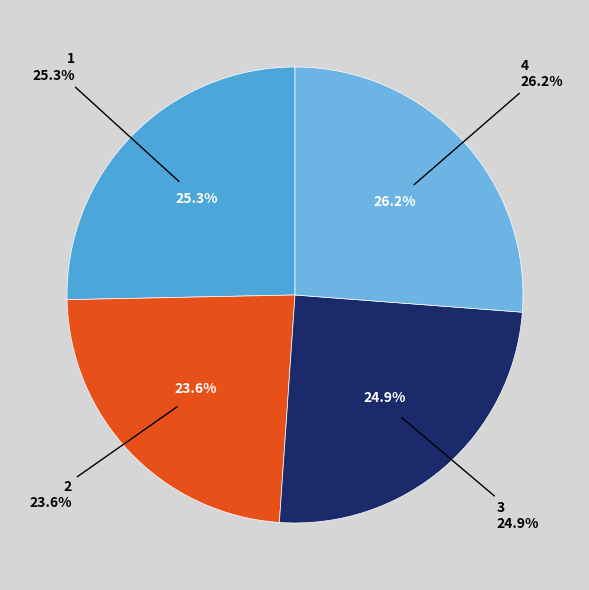

Does 1 represent more than half of the total?

No